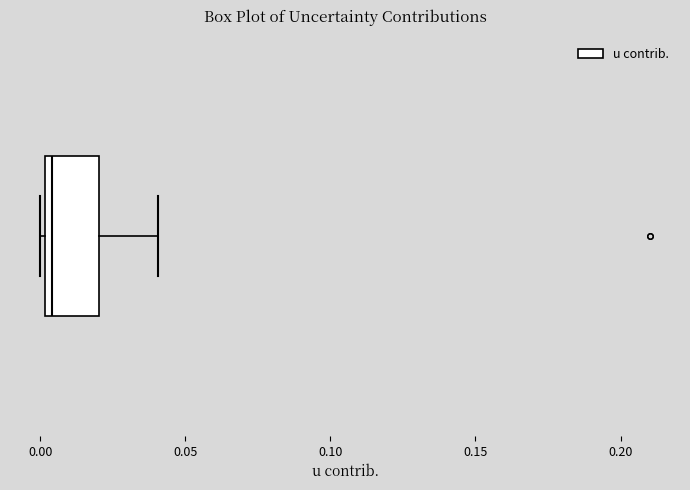

Transcribe this box plot: give where the median line is, the range the box spans, and where the two whiskers end, as read against the x-axis. The values are not printed on the chart, so give them approximately, as read against the axis.

median 0.005, box 0.000 to 0.020, whiskers 0.000 (just left of the box's left edge) to 0.040